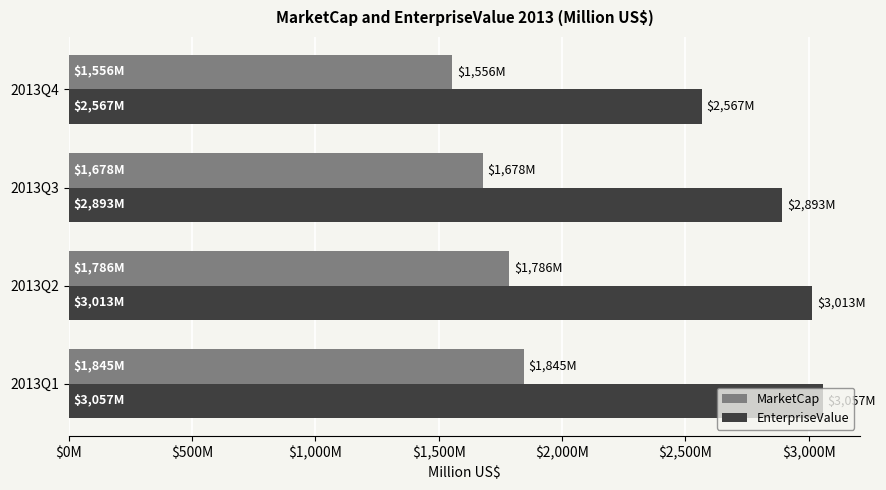

What is the difference between the maximum and second lowest values in the EnterpriseValue series?

164.4